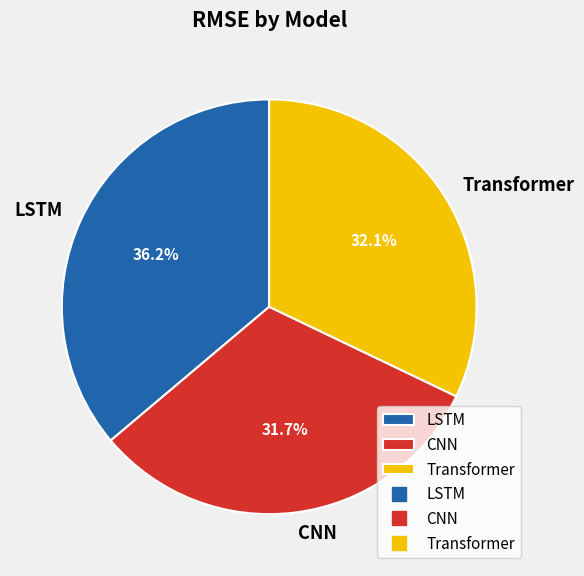

The Transformer slice represents 32% of the pie. True or false?

True